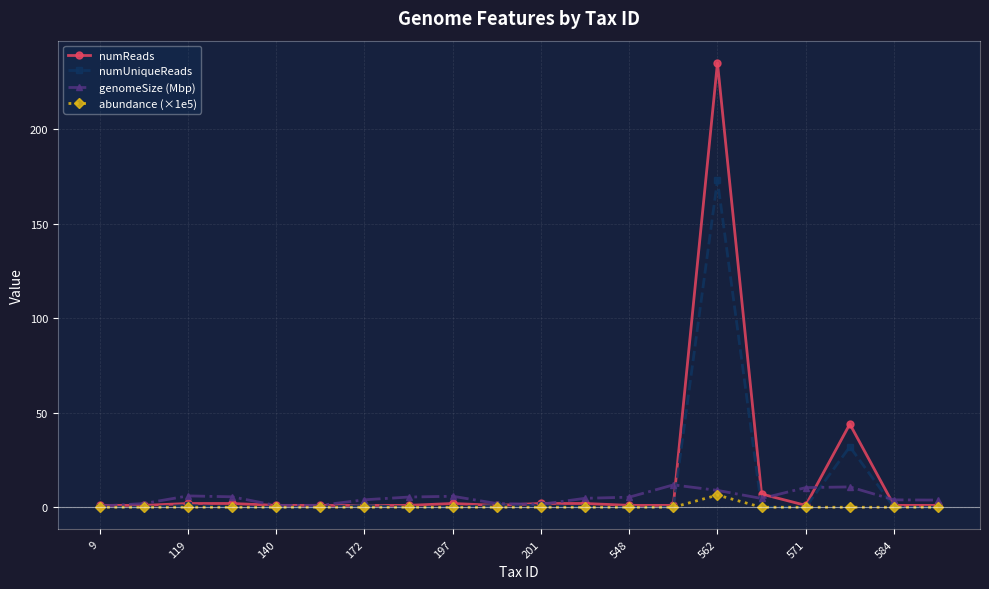

What is the highest value of the genomeSize (Mbp) series?

11.8